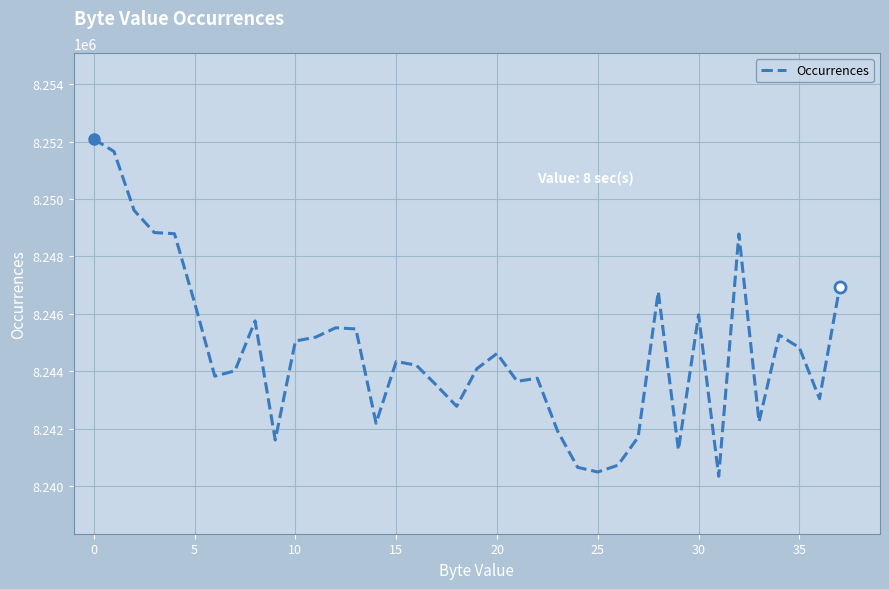

What is the difference between the maximum and minimum values?

11745